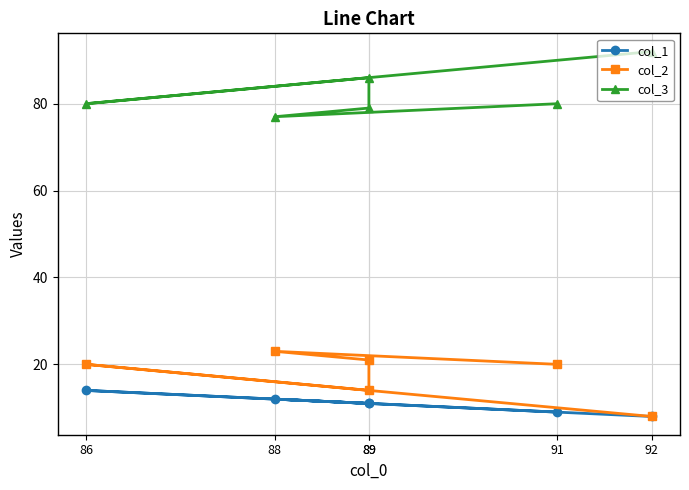

Is it true that col_1 equals 20 at 86?

False